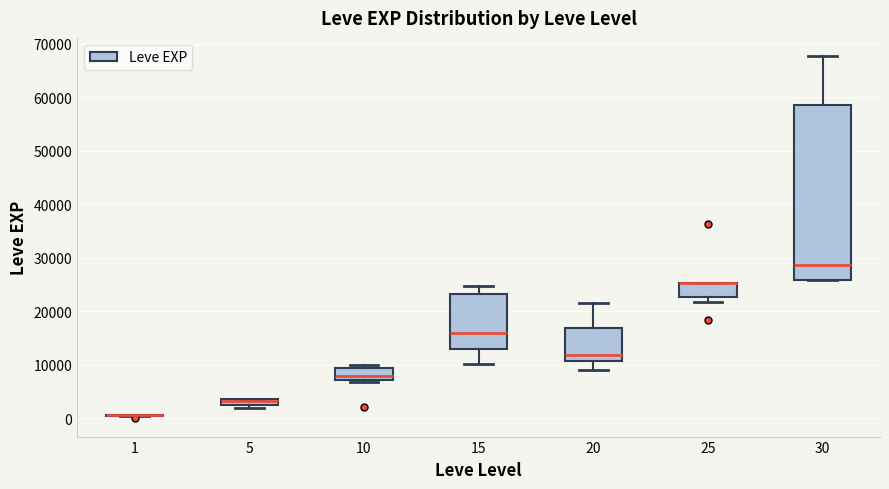

Which box is the tallest, from its lower edge to its upper edge?

30